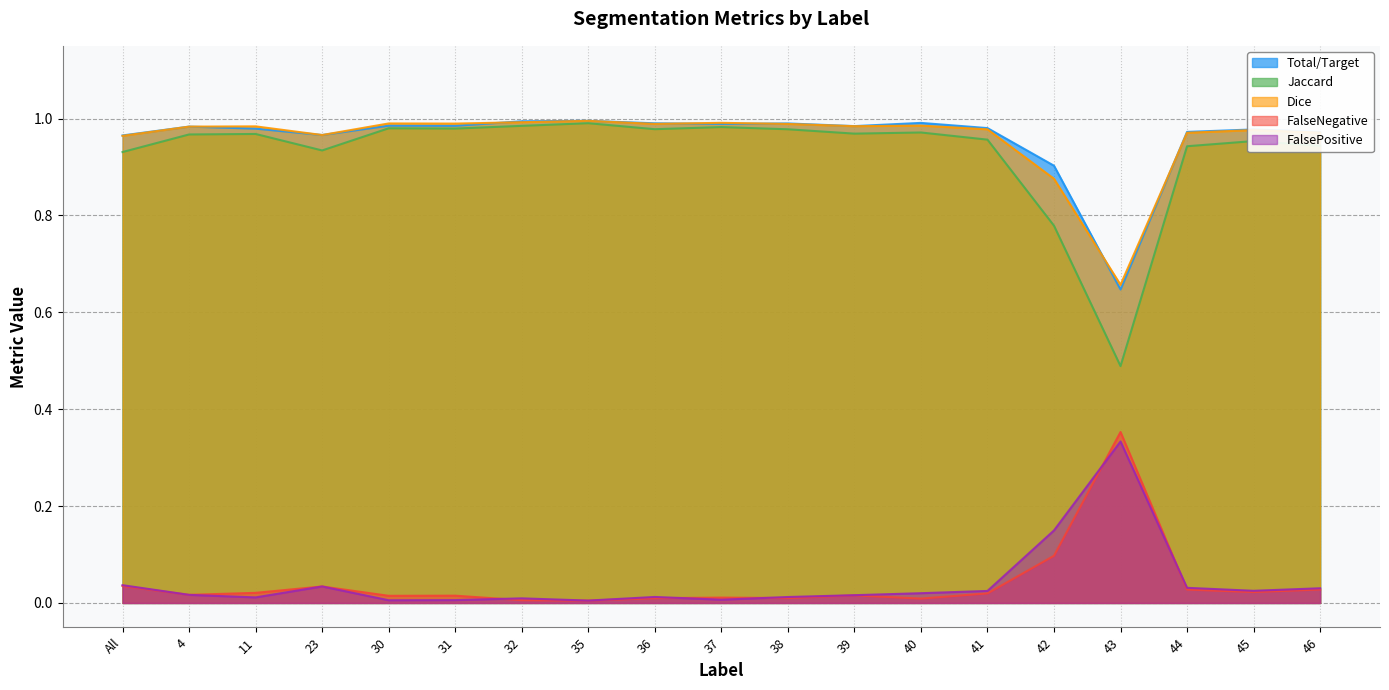

True or false: FalsePositive has a value of 0.0 at 36.

True